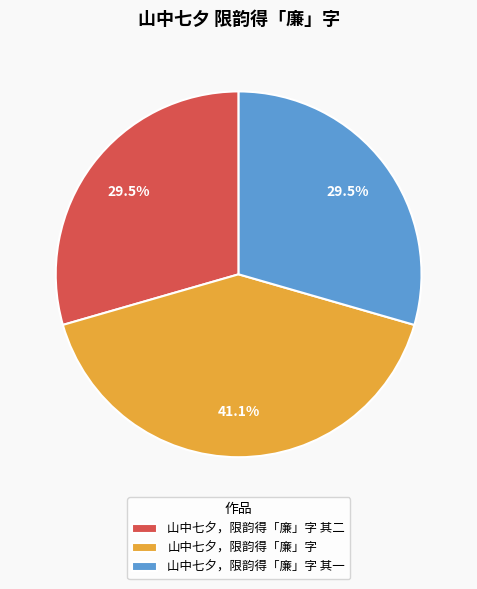

To the nearest percent, what is the combined percentage of 山中七夕，限韵得「廉」字 其一 and 山中七夕，限韵得「廉」字 其二?

59%